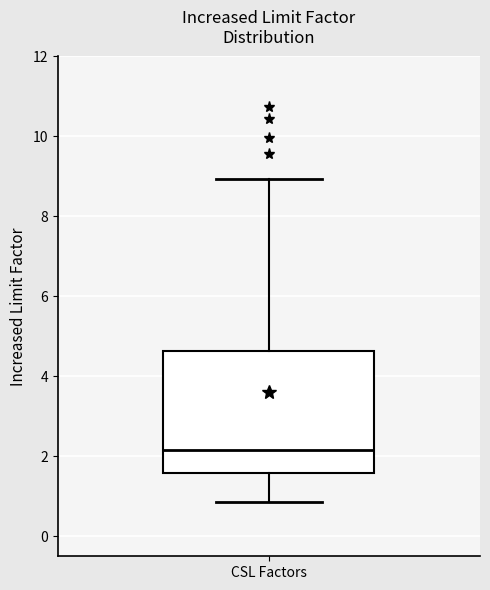

Read this box plot against the y-axis: the position of the median line, the range covered by the box, and the ends of both whiskers. The values are not printed on the chart, so give them approximately, as read against the axis.

median 2.2, box 1.6 to 4.6, whiskers 0.8 to 9.0